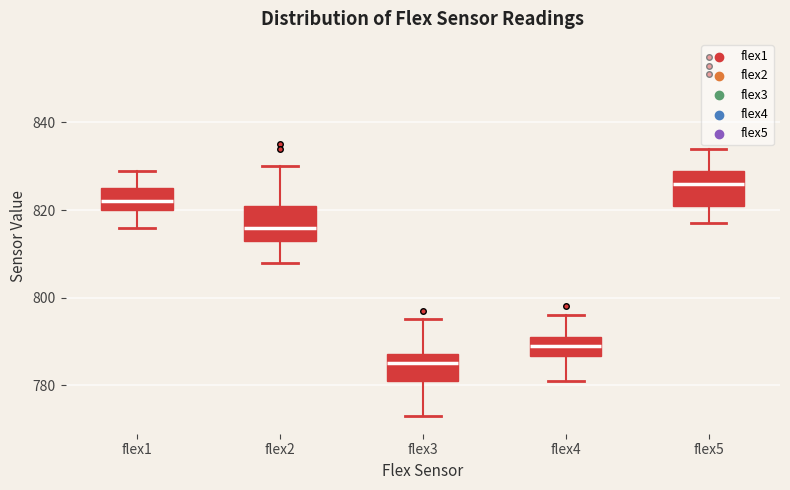

Reading left to right, transcribe this box plot: for each box, give where its median line is, the range the box spans, and where its two whiskers end, as read against the y-axis. The values are not printed on the chart, so give them approximately, as read against the axis.

flex1: median 822, box 820 to 826, whiskers 816 to 830
flex2: median 816, box 814 to 822, whiskers 808 to 830
flex3: median 786, box 782 to 788, whiskers 774 to 796
flex4: median 790, box 786 to 792, whiskers 782 to 796
flex5: median 826, box 822 to 830, whiskers 818 to 834